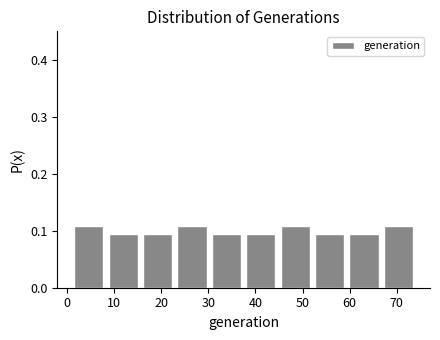

What is the height of the bar covering 66.7 to 74.0 on the x-axis? Neither the bar edges nor the heights are printed on the chart, so give them approximately, as read against the axes.

0.11